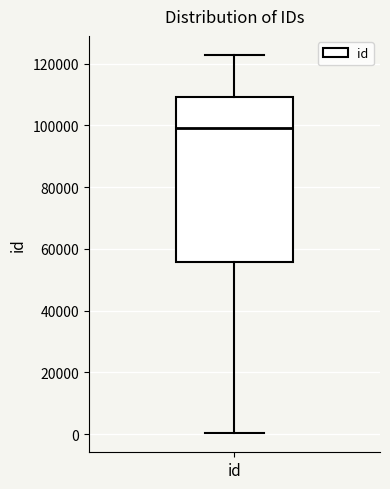

Transcribe this box plot: give where the median line is, the range the box spans, and where the two whiskers end, as read against the y-axis. The values are not printed on the chart, so give them approximately, as read against the axis.

median 98000, box 56000 to 110000, whiskers 0 to 122000